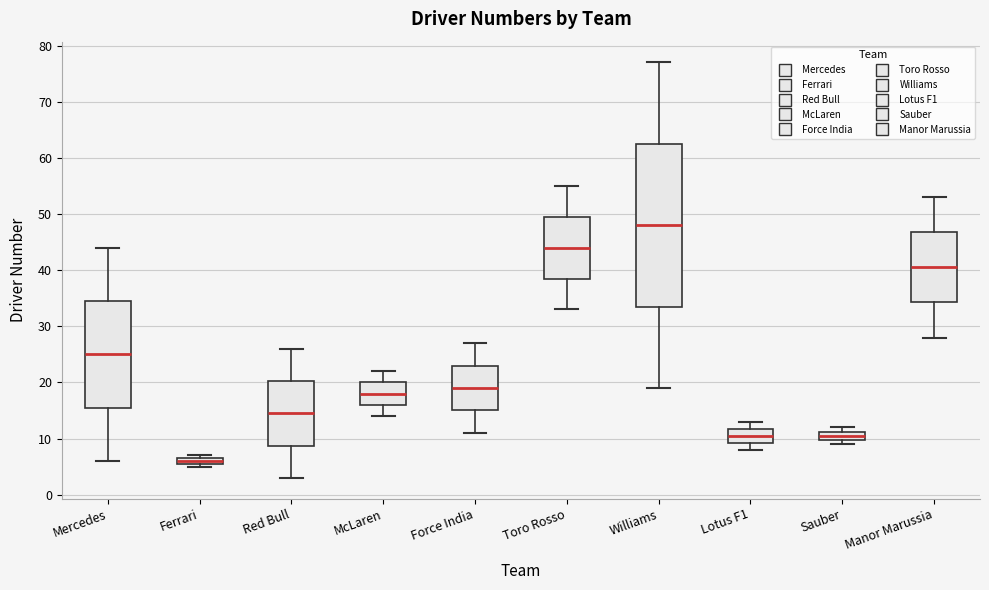

Which box's median line is the highest?

Williams